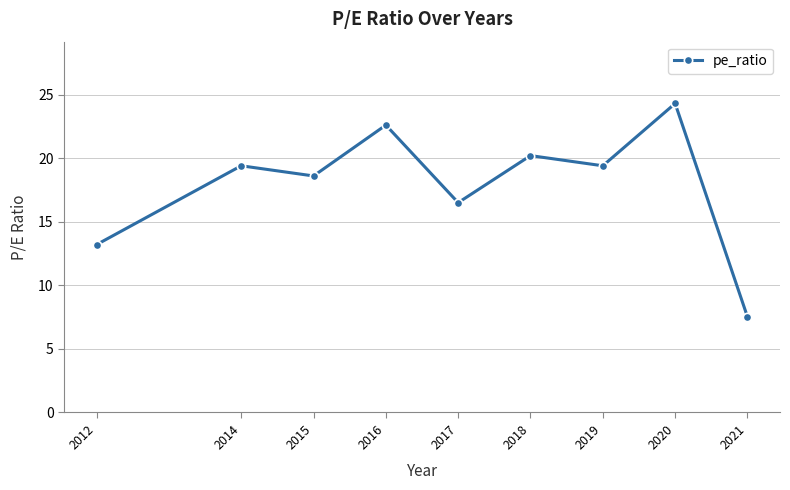

What is the maximum value shown in the chart?

24.3